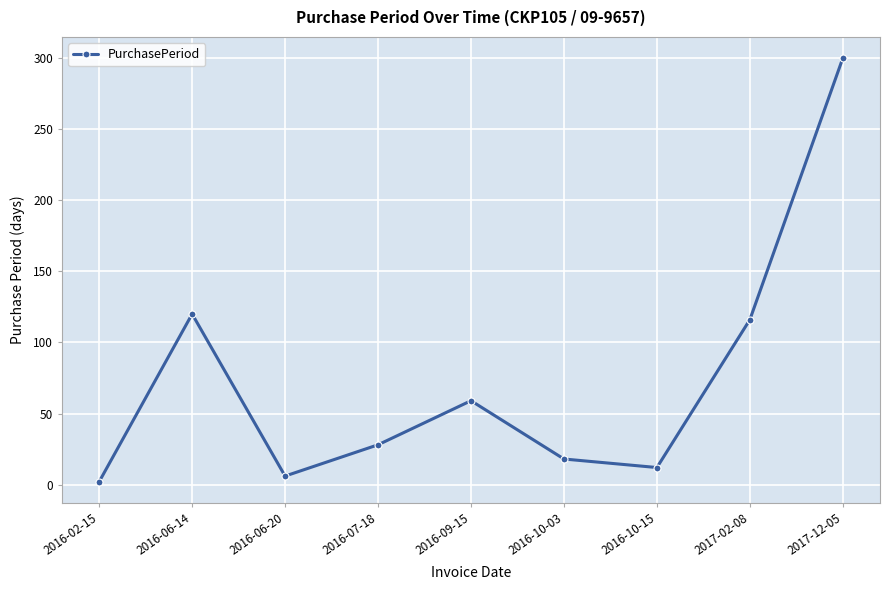

List the labels in order of value, largest first.

2017-12-05, 2016-06-14, 2017-02-08, 2016-09-15, 2016-07-18, 2016-10-03, 2016-10-15, 2016-06-20, 2016-02-15